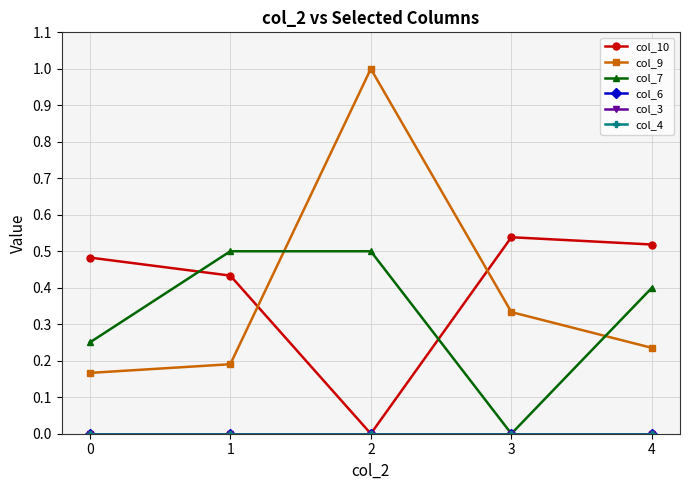

Is this an area chart (filled region under the line)?

No